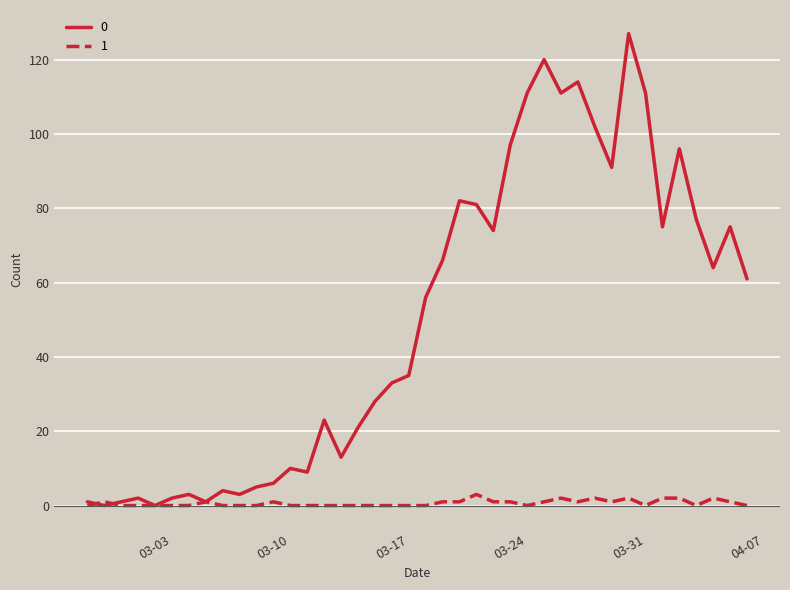

What is the highest value of the 1 series?

3